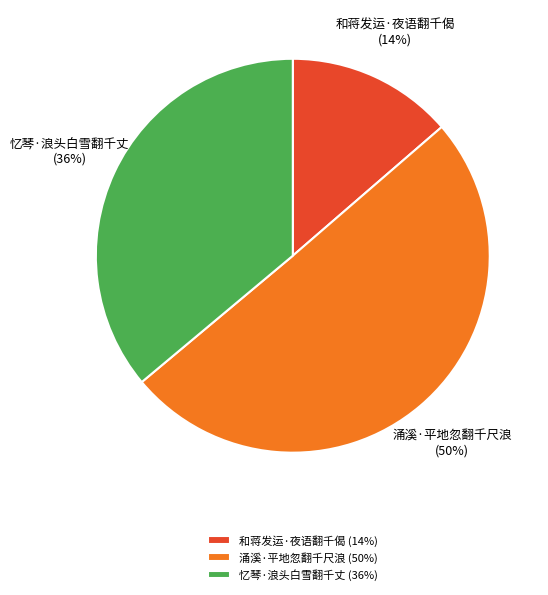

Rank the categories by value from lowest to highest.

和蒋发运·夜语翻千偈, 忆琴·浪头白雪翻千丈, 涌溪·平地忽翻千尺浪